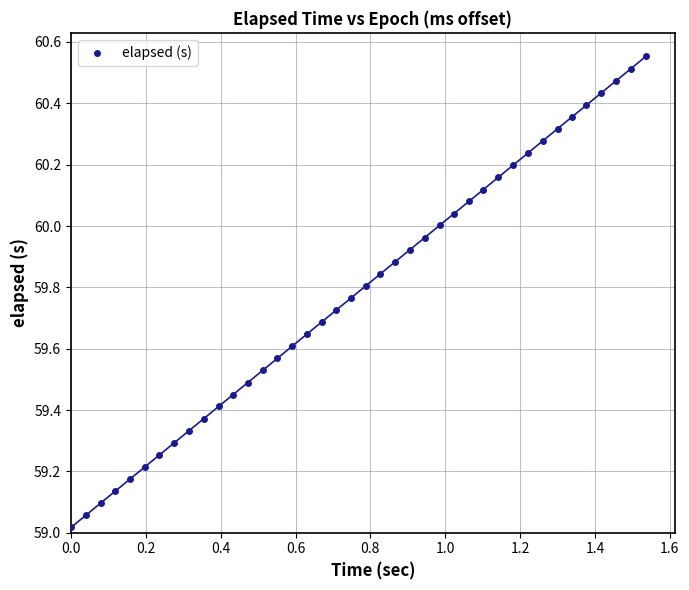

What is the range of Y values (max minus min)?

1.5